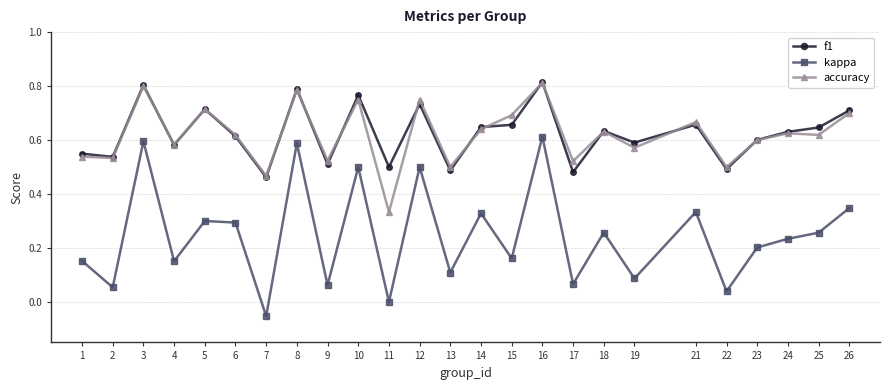

Between 2 and 12, which series saw the biggest shift?

kappa